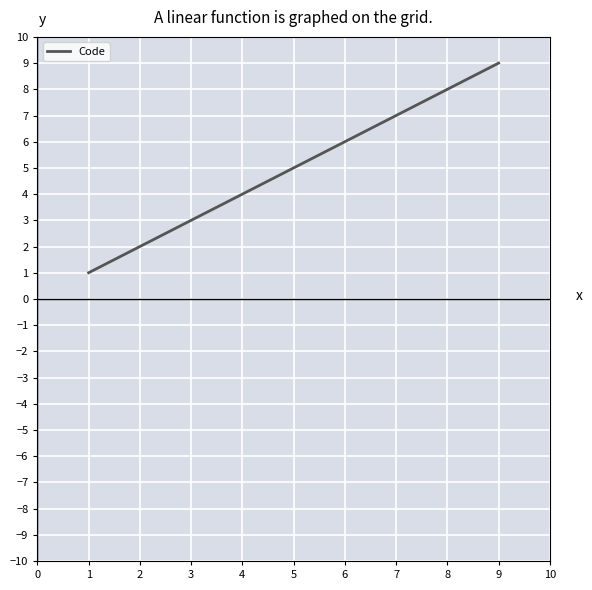

True or false: the data shows 7 at 4.

False